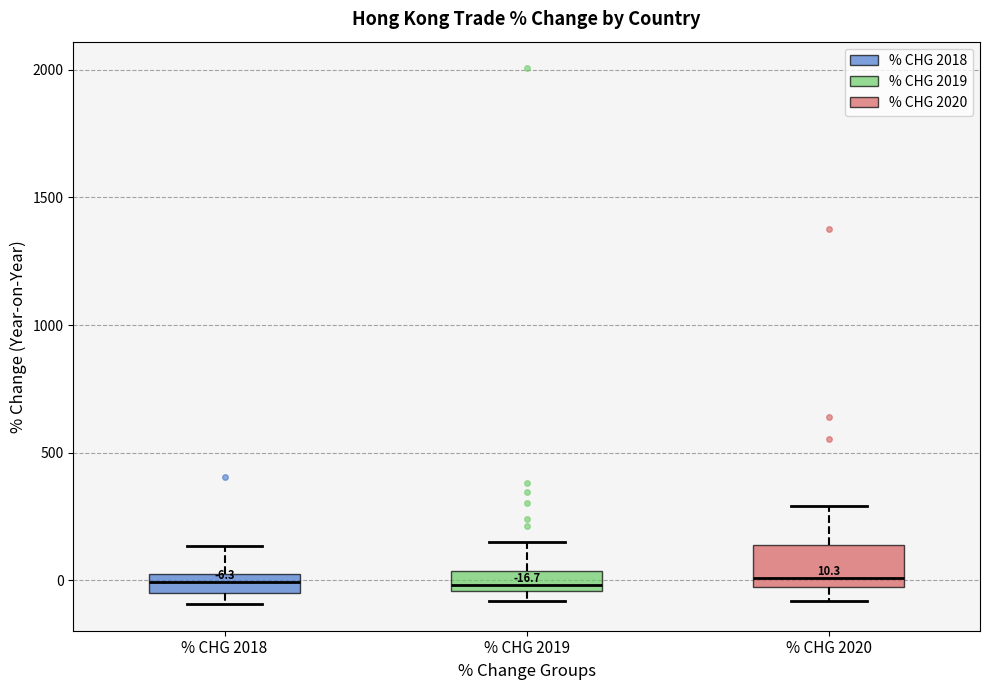

Comparing the boxes themselves (not the whiskers), which one is the tallest?

% CHG 2020